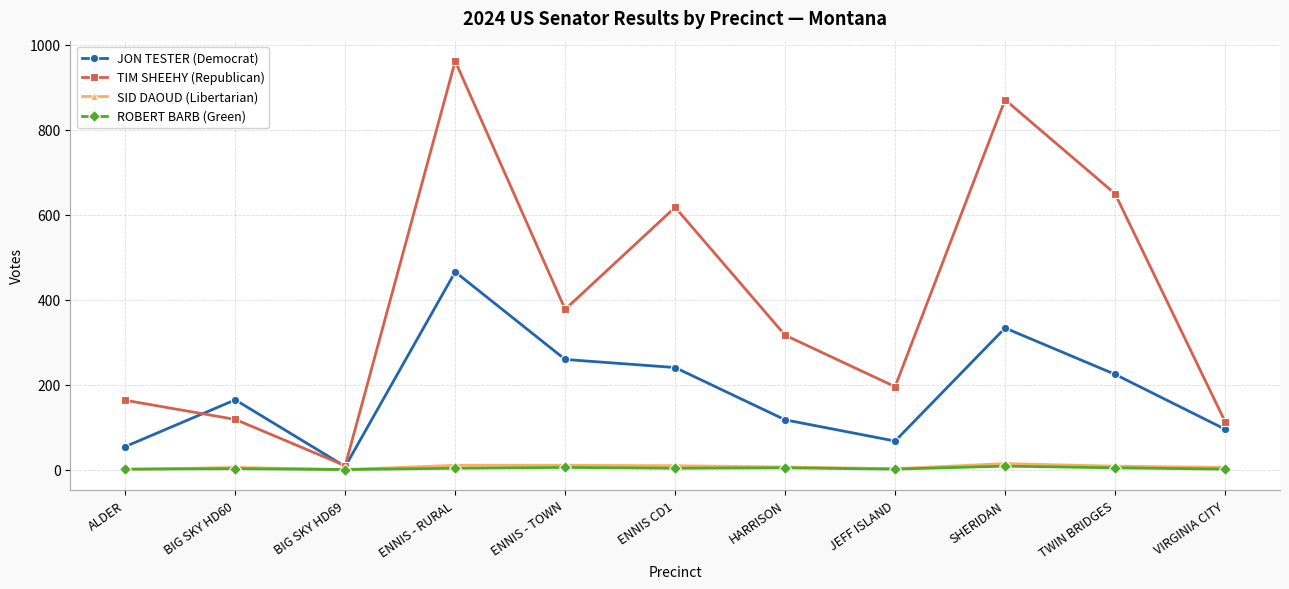

Which series has the widest spread of values?

TIM SHEEHY (Republican)